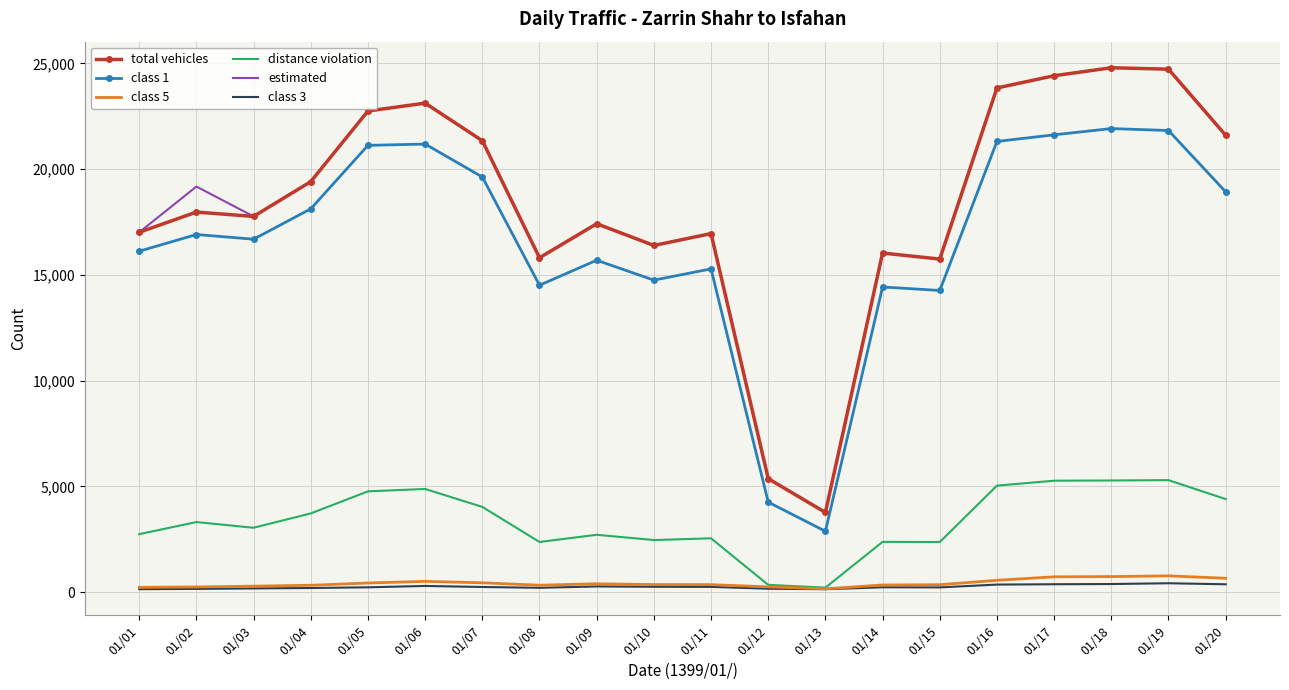

Is the value of estimated at 01/19 greater than the value of class 1 at 01/03?

Yes